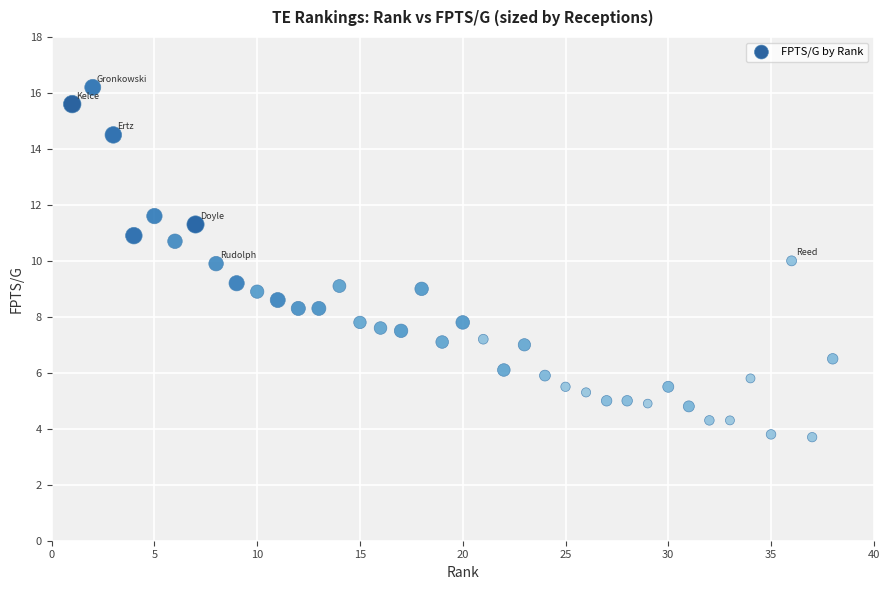

What is the range of Y values (max minus min)?

12.5